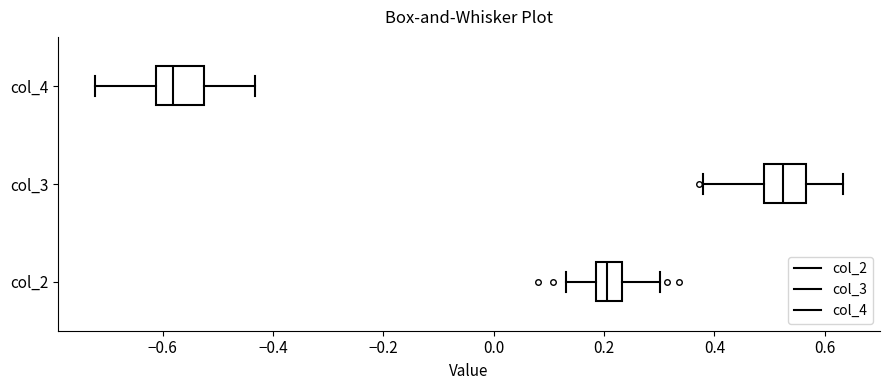

Which box's median line is the furthest to the right?

col_3